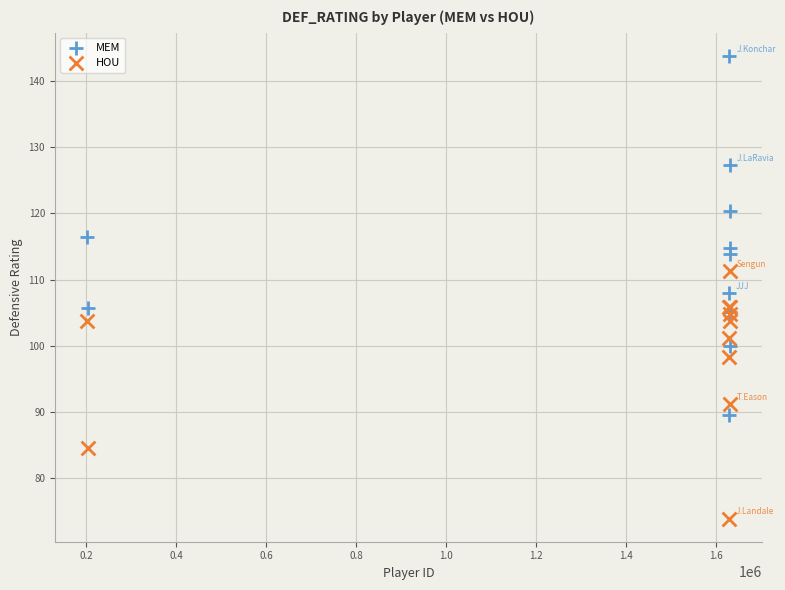

Which series contains the highest Y value?

MEM